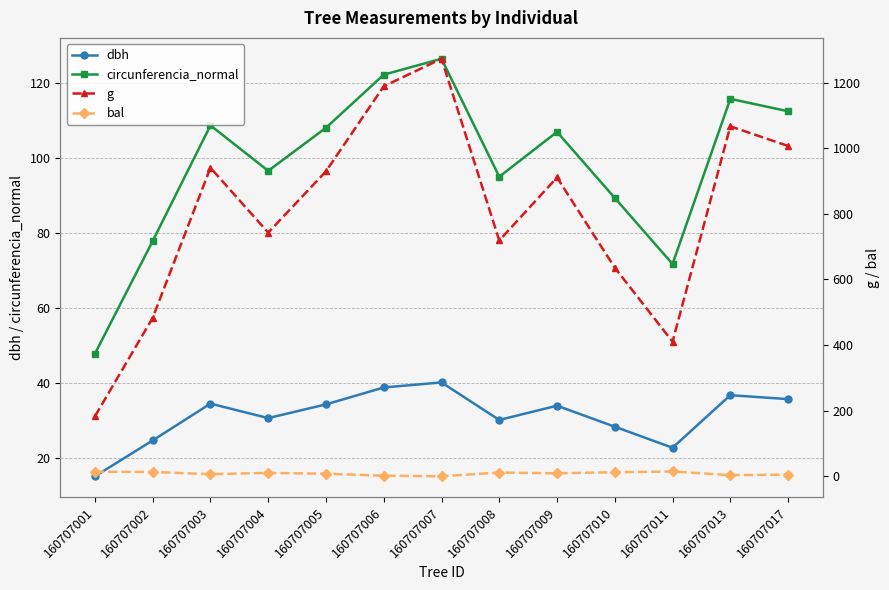

What are all the series names shown in the legend?

dbh, circunferencia_normal, g, bal